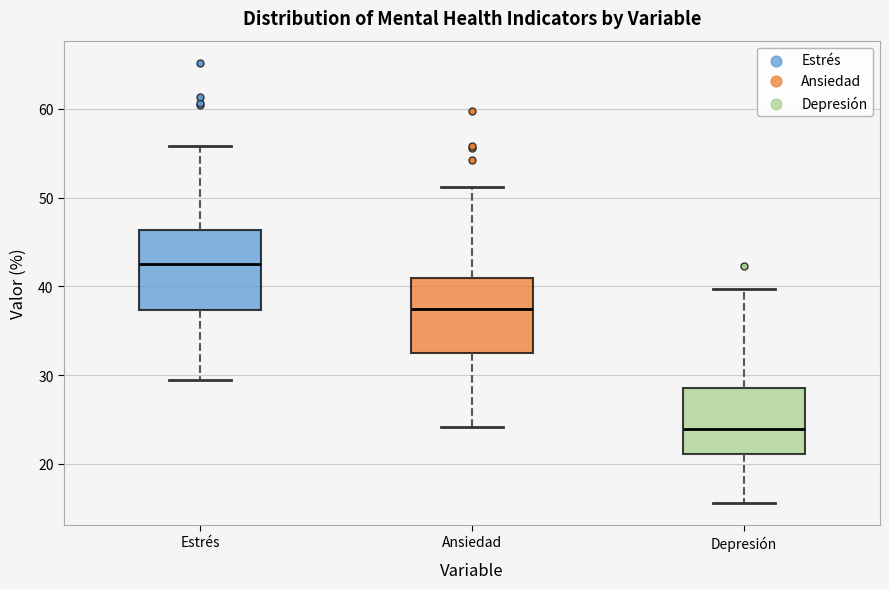

Where does the upper whisker of the box for Depresión end on the y-axis? The values are not printed on the chart, so give them approximately, as read against the axis.

40